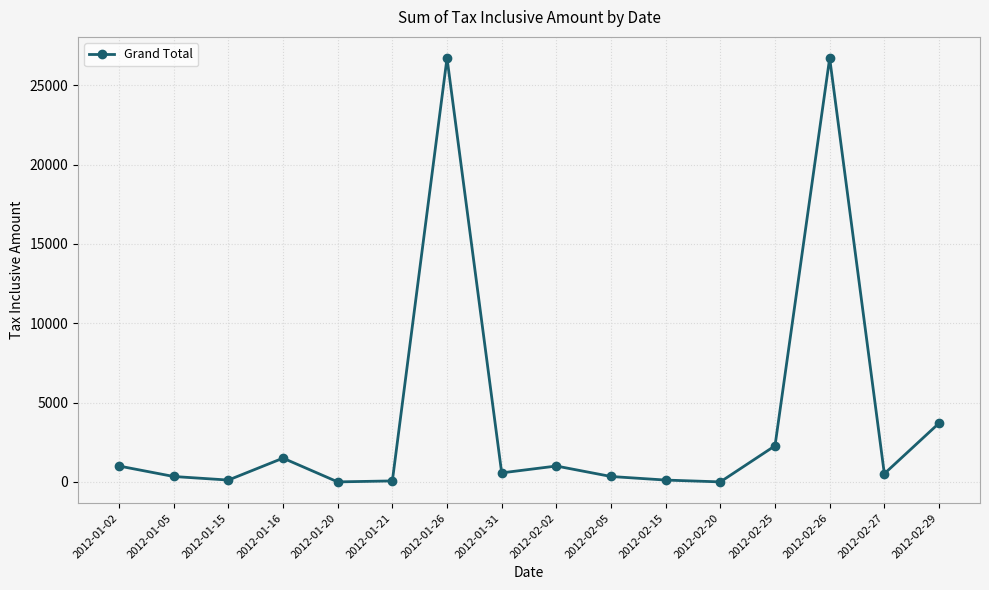

Does the chart have visible grid lines?

Yes